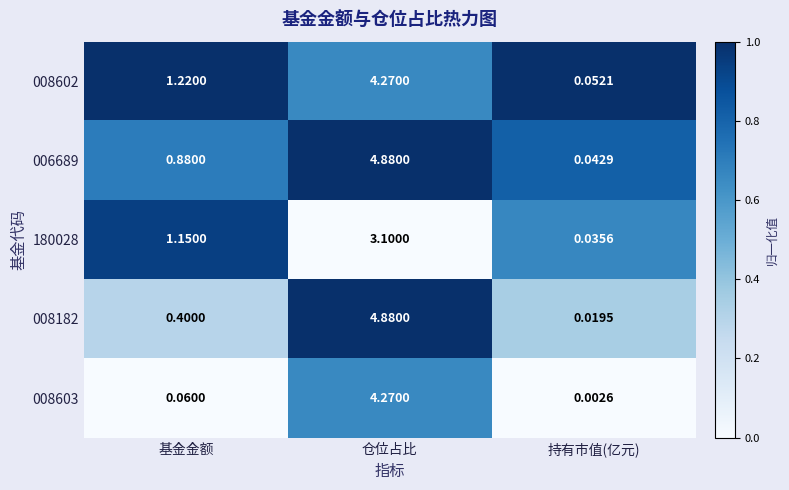

Which series changed the most between 基金金额 and 仓位占比?

008182